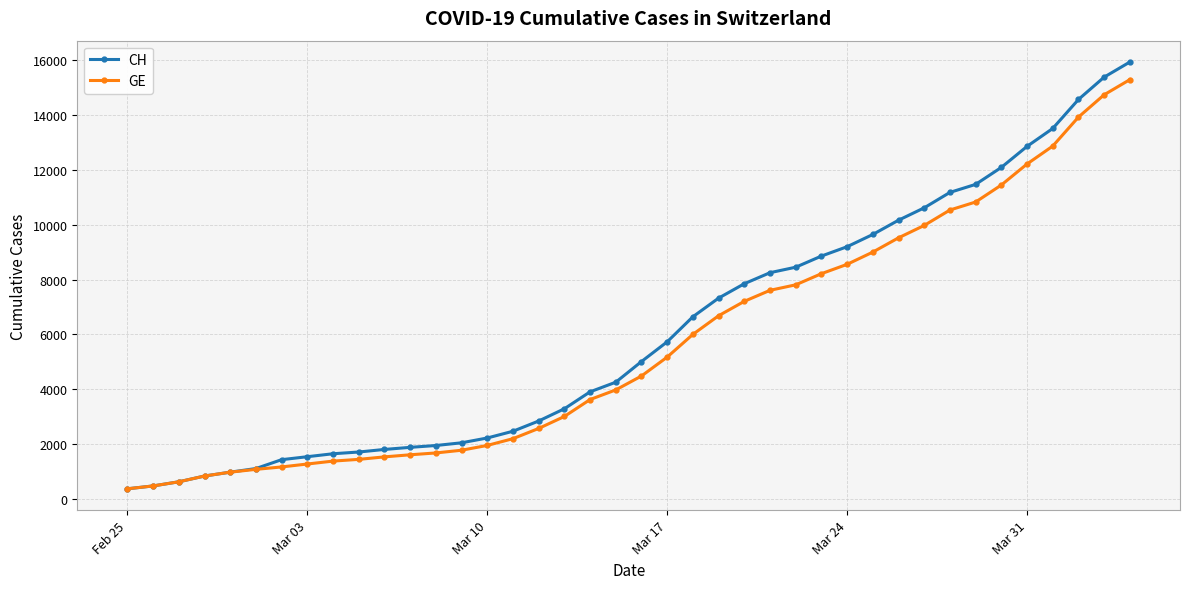

What is the maximum value shown in the chart?

15926